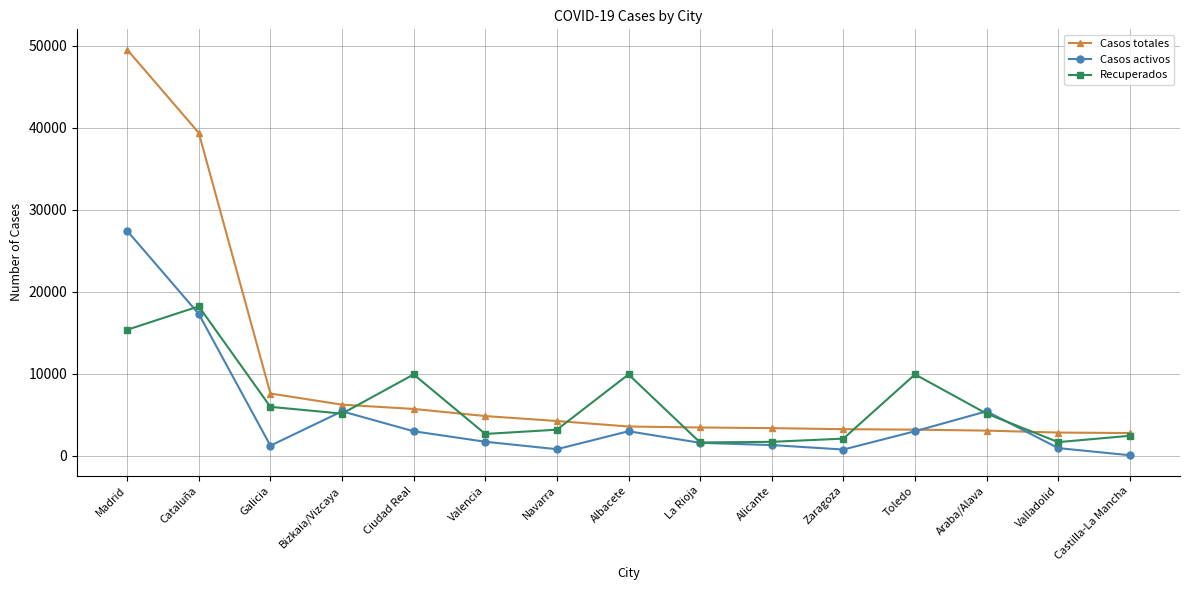

After their last crossing, which series has the higher values: Casos totales or Casos activos?

Casos totales